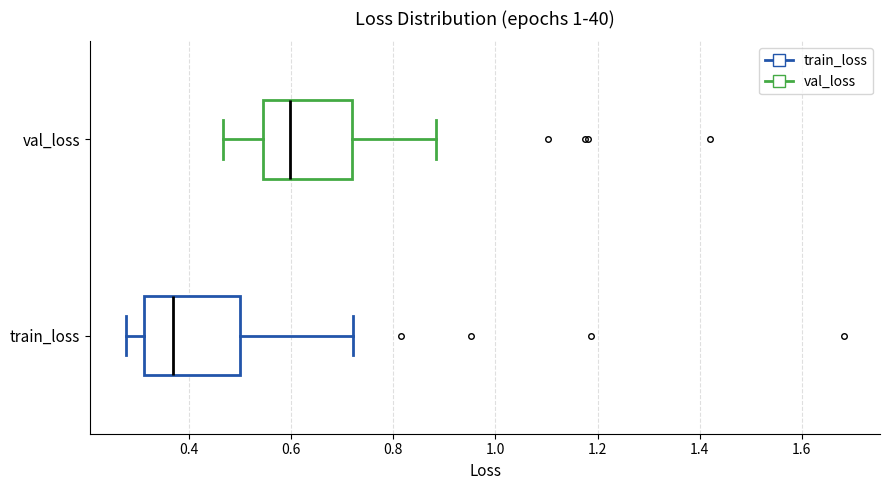

Which box has the furthest to the left median line?

train_loss